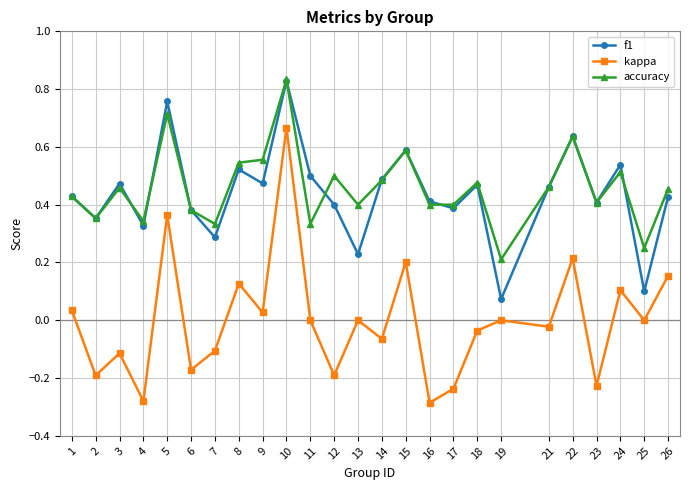

At 13, list the series in order from largest to smallest.

accuracy, f1, kappa